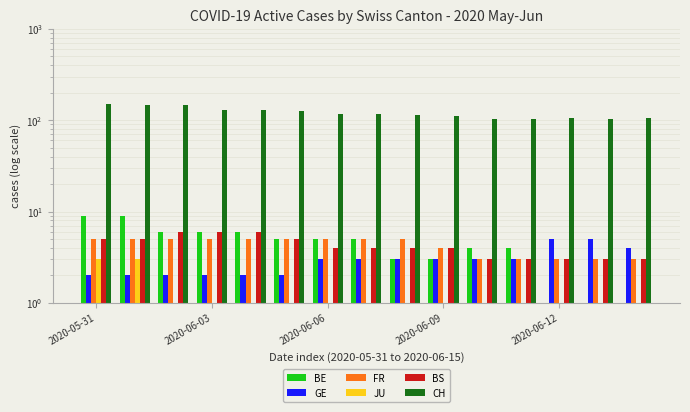

What are all the series names shown in the legend?

BE, GE, FR, JU, BS, CH